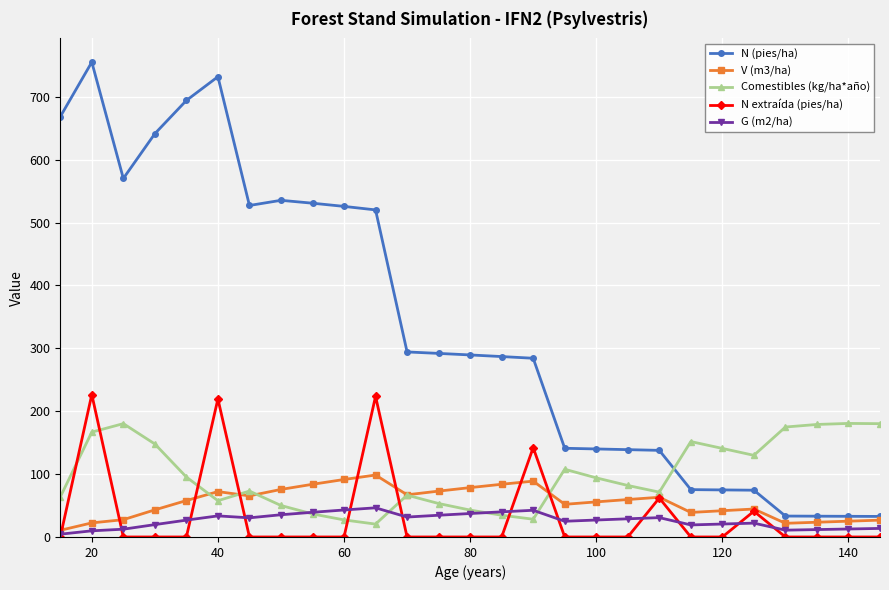

True or false: N (pies/ha) and G (m2/ha) cross at least once.

False